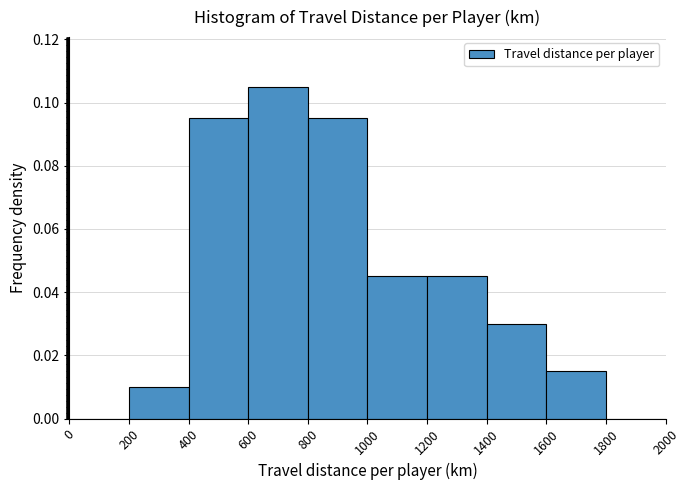

Reading left to right, list every bar in this chart as the range it spans on the x-axis followed by its height. The values are not printed on the chart, so give them approximately, as read against the axis.

0 to 200: 0
200 to 400: 0.010
400 to 600: 0.096
600 to 800: 0.106
800 to 1000: 0.096
1000 to 1200: 0.046
1200 to 1400: 0.046
1400 to 1600: 0.030
1600 to 1800: 0.016
1800 to 2000: 0